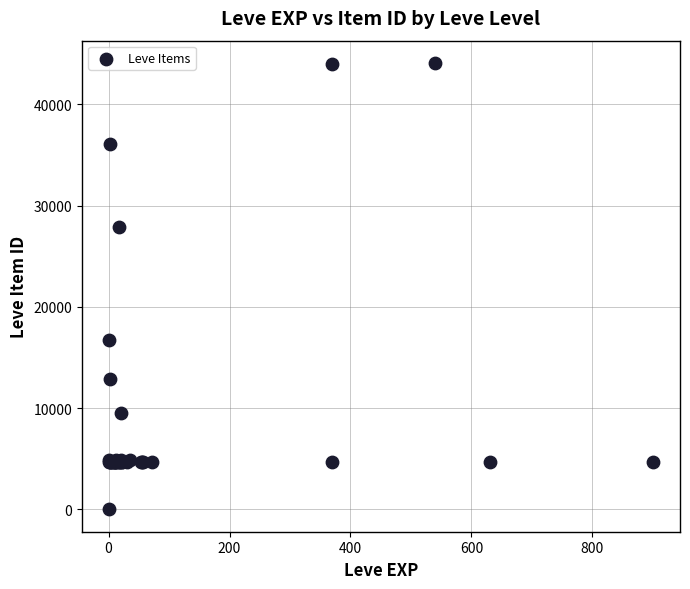

What Y value in the scatter plot is closest to 22050?

16734